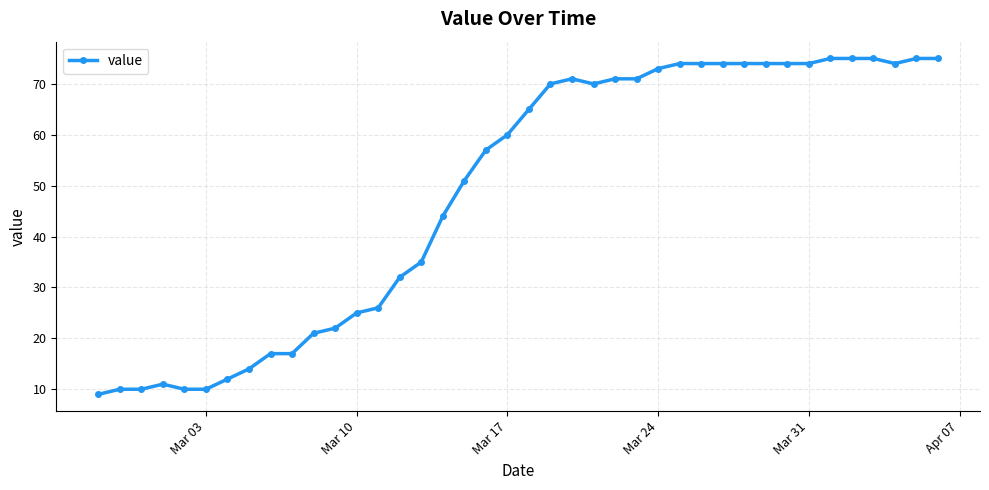

Does the chart have visible grid lines?

Yes